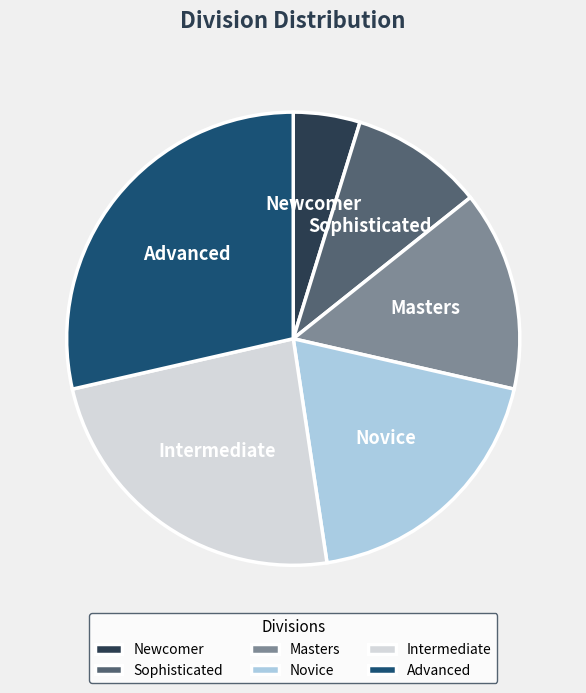

Does any single category account for the majority?

No